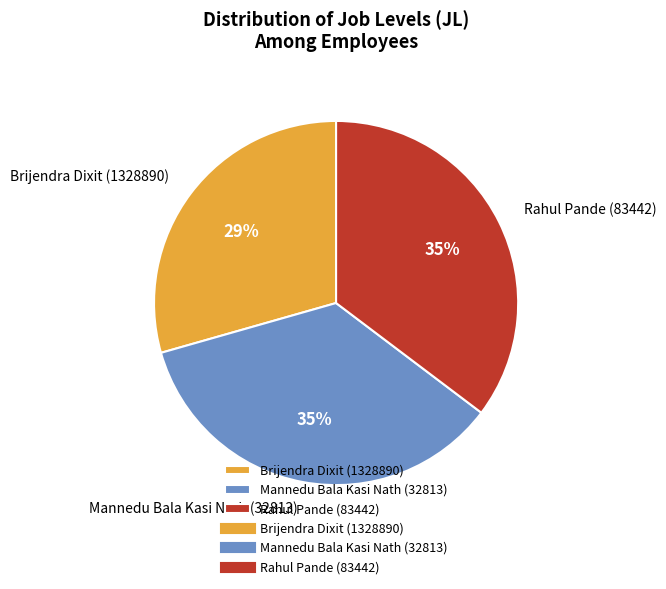

To the nearest percent, what is the average slice percentage?

33%